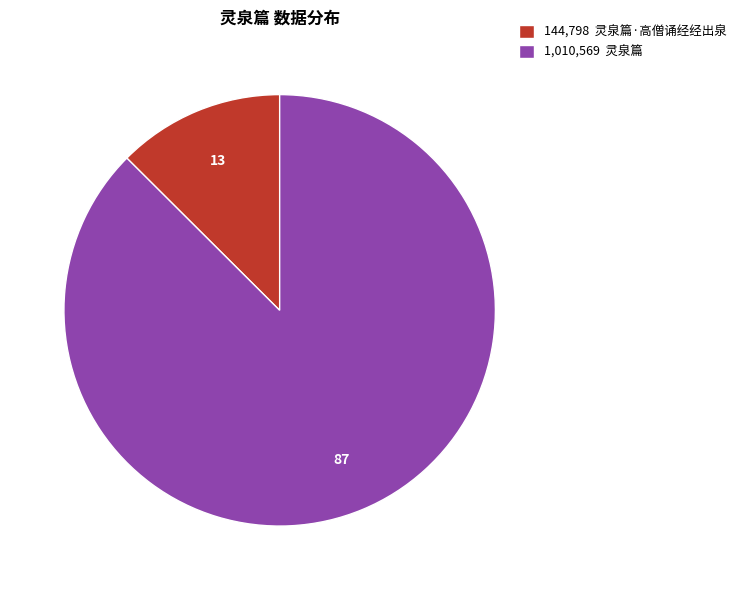

Combined, do 144,798 灵泉篇·高僧诵经经出泉 and 1,010,569 灵泉篇 account for over 50%?

Yes